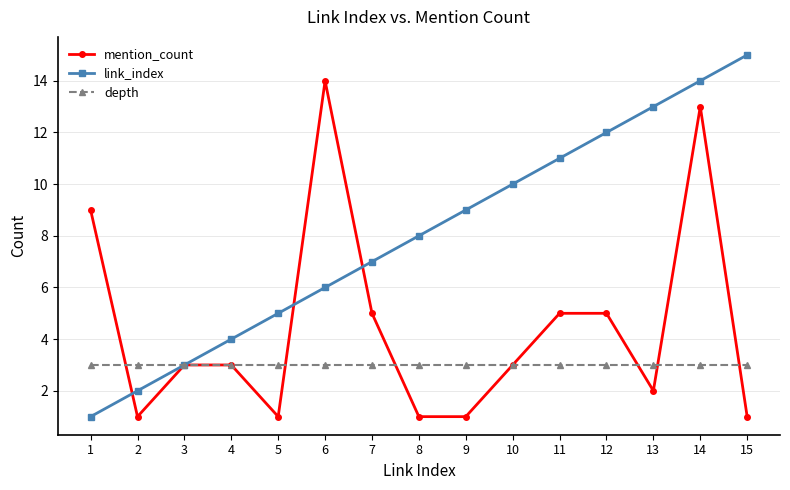

What is the total value across all series at 2?

6